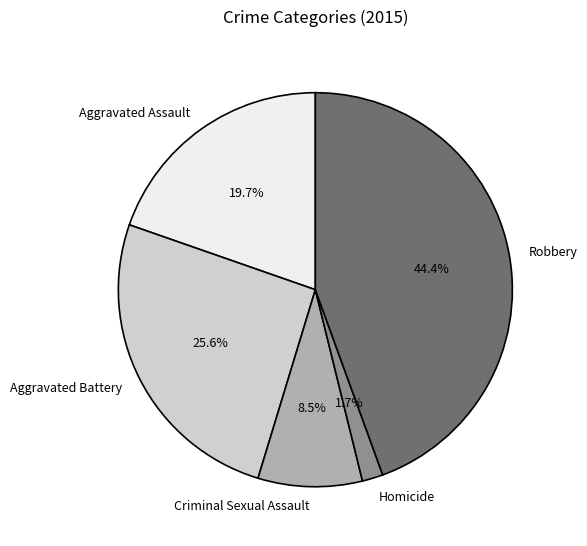

To the nearest percent, what is the combined percentage of Criminal Sexual Assault and Robbery?

53%